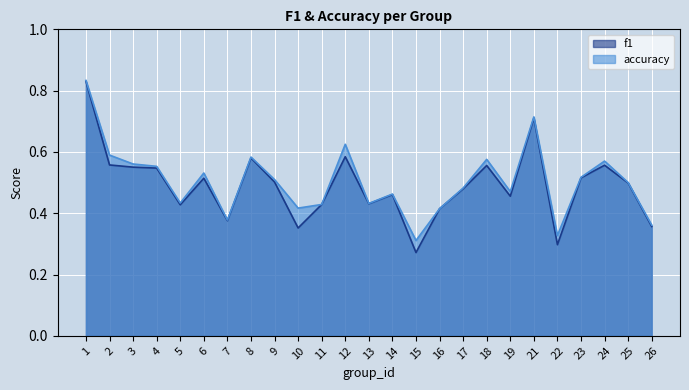

Reading left to right, list all the values displayed in this chart.

f1: 0.8	0.6	0.6	0.5	0.4	0.5	0.4	0.6	0.5	0.4	0.4	0.6	0.4	0.5	0.3	0.4	0.5	0.6	0.5	0.7	0.3	0.5	0.6	0.5	0.4
accuracy: 0.8	0.6	0.6	0.6	0.4	0.5	0.4	0.6	0.5	0.4	0.4	0.6	0.4	0.5	0.3	0.4	0.5	0.6	0.5	0.7	0.3	0.5	0.6	0.5	0.4